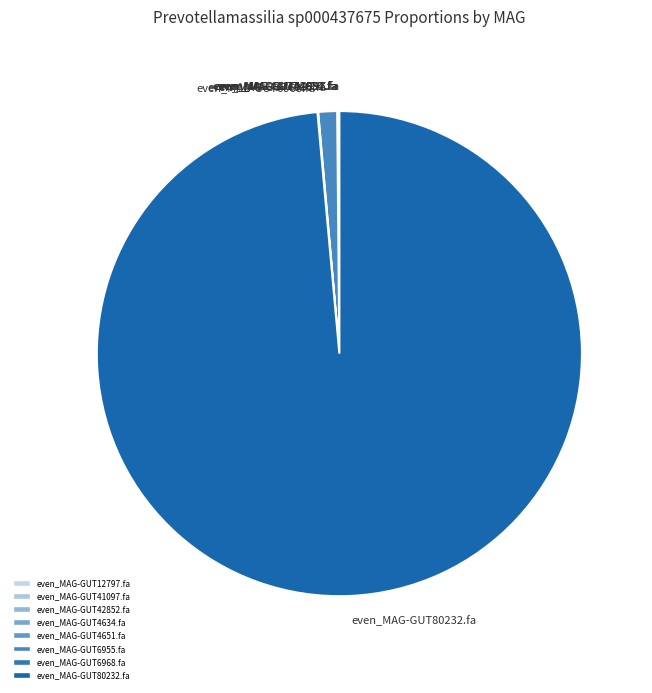

Which slice represents more than half of the pie?

even_MAG-GUT80232.fa